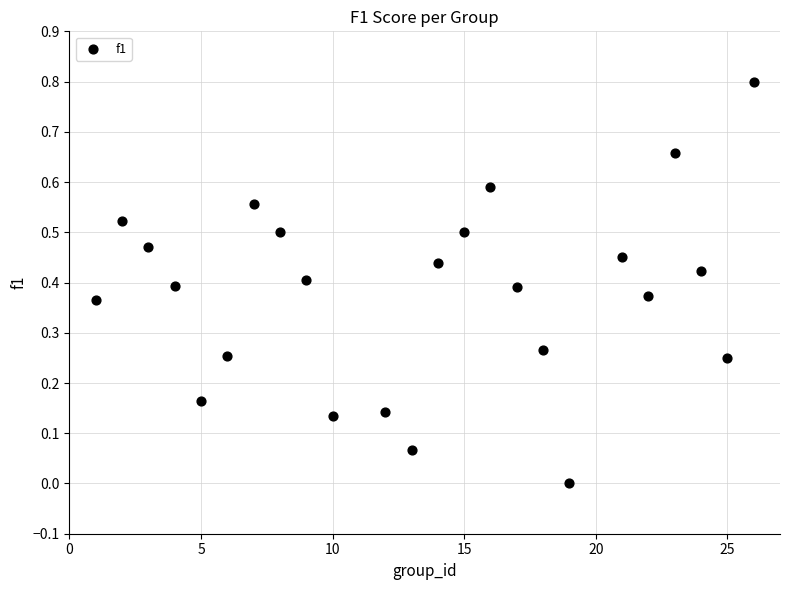

What is the range of X values (max minus min)?

25.0